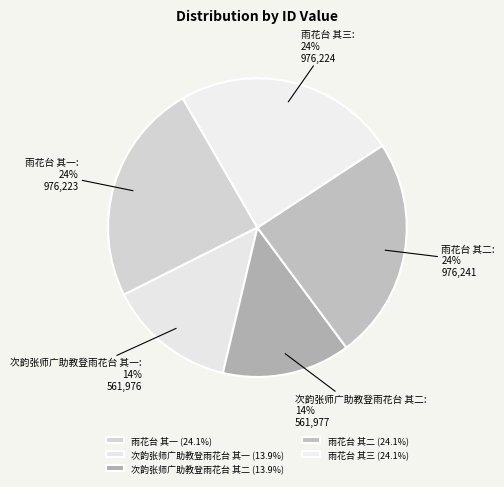

Between 雨花台 其二 and 次韵张师广助教登雨花台 其一, which is larger?

雨花台 其二